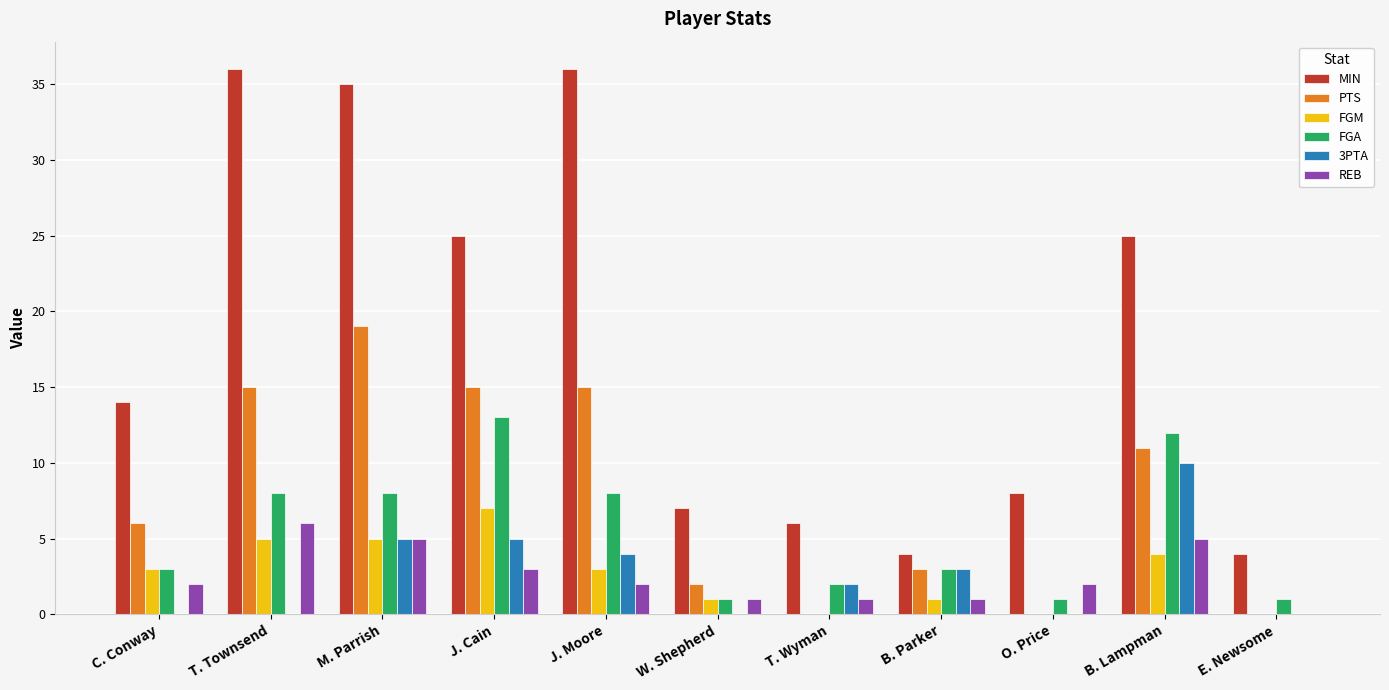

What is the sum of all MIN values?

200